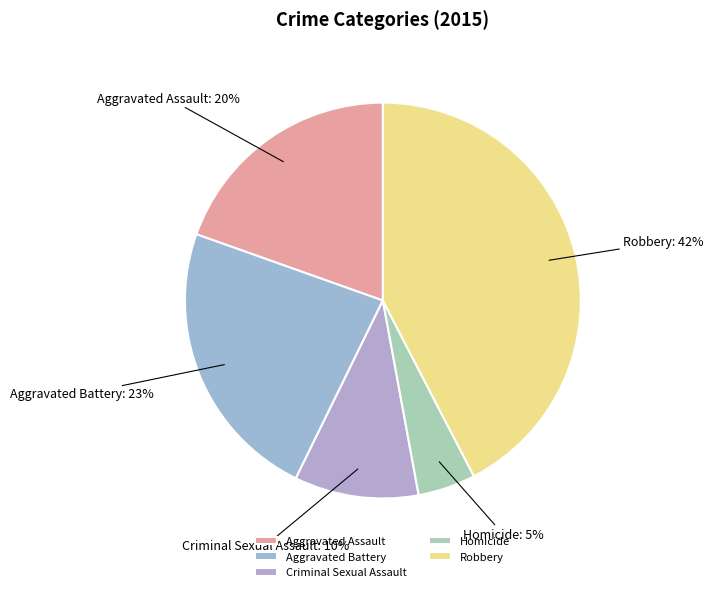

The Aggravated Assault slice represents 10% of the pie. True or false?

False